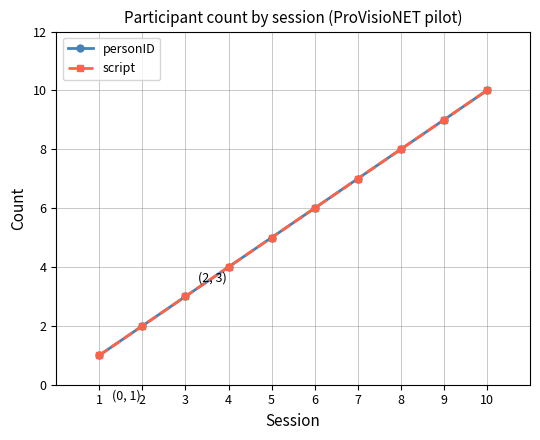

Reading right to left, list all the values displayed in this chart.

personID: 10=10	9=9	8=8	7=7	6=6	5=5	4=4	3=3	2=2	1=1
script: 10=10	9=9	8=8	7=7	6=6	5=5	4=4	3=3	2=2	1=1